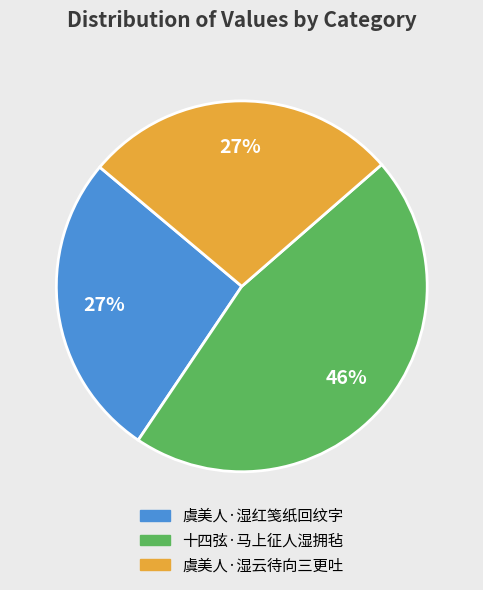

Approximately how many times larger is the value at 虞美人·湿红笺纸回纹字 compared to 虞美人·湿云待向三更吐?

1.0